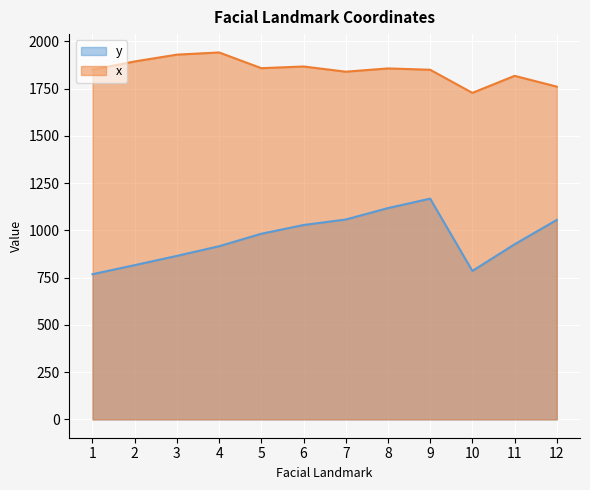

Rank the categories by y value from highest to lowest.

9, 8, 7, 12, 6, 5, 11, 4, 3, 2, 10, 1